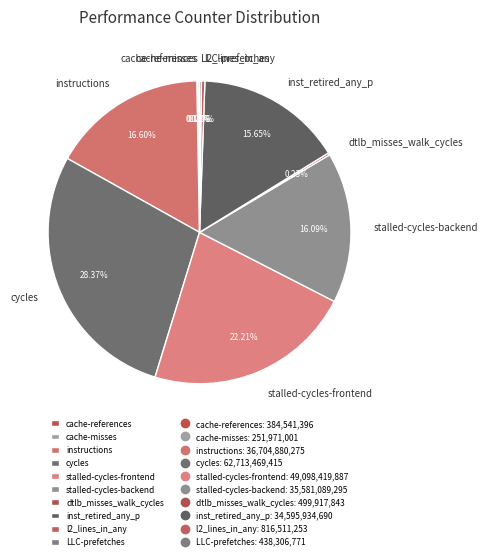

Does inst_retired_any_p account for over 50% of the chart?

No